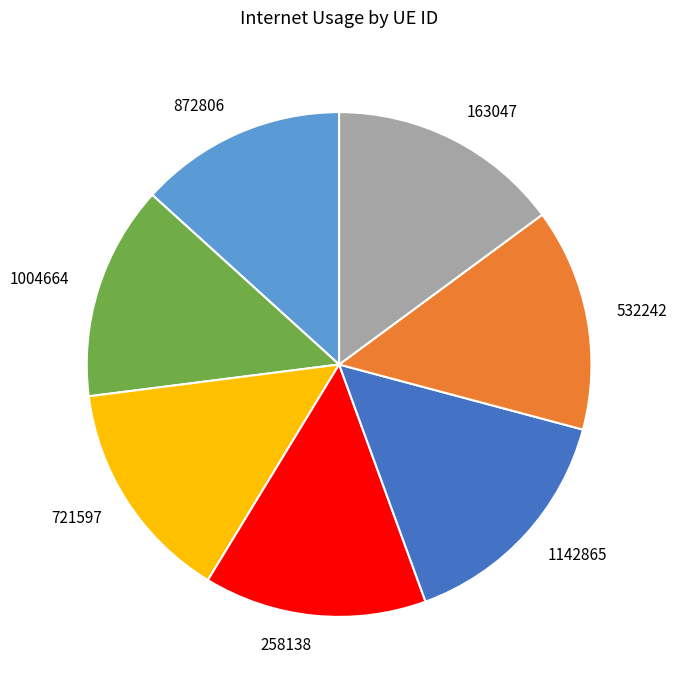

Combined, do 532242 and 721597 account for over 50%?

No